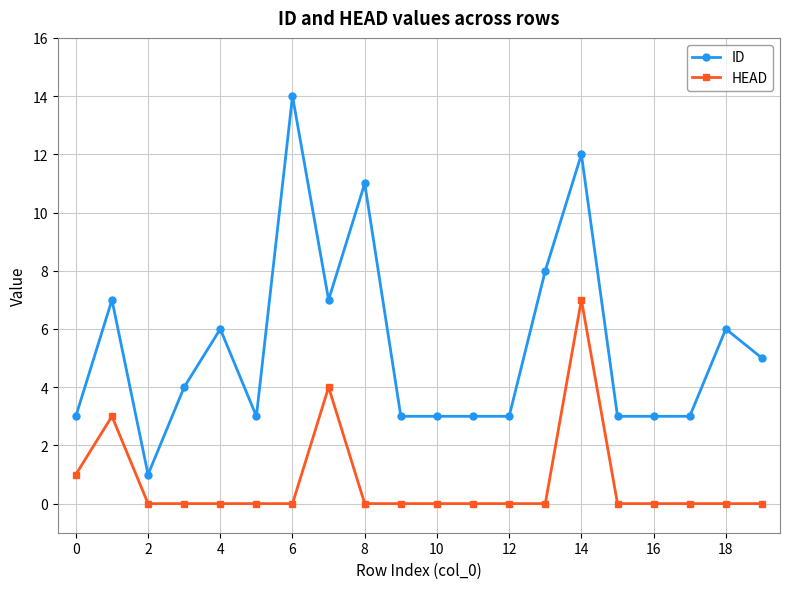

What is the value of the HEAD point at the 1st from the left?

1